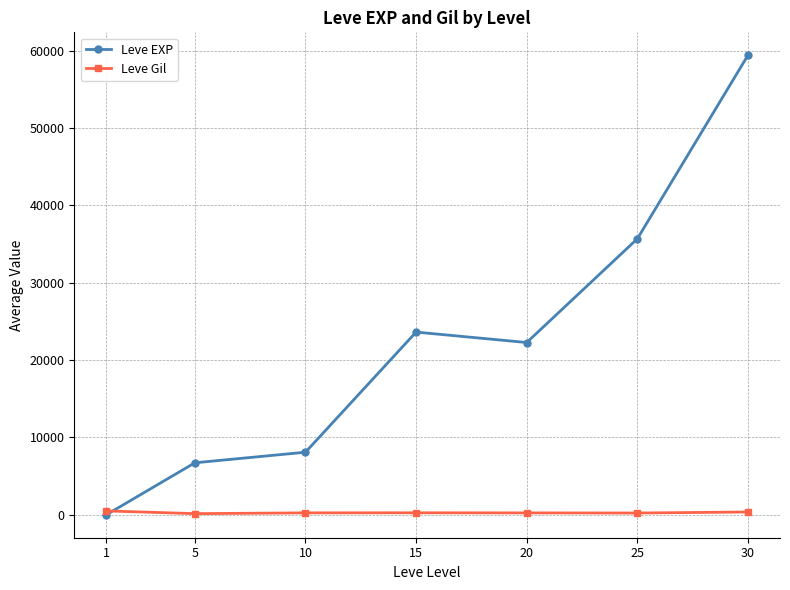

What is the total value across all series at 30?

59760.7